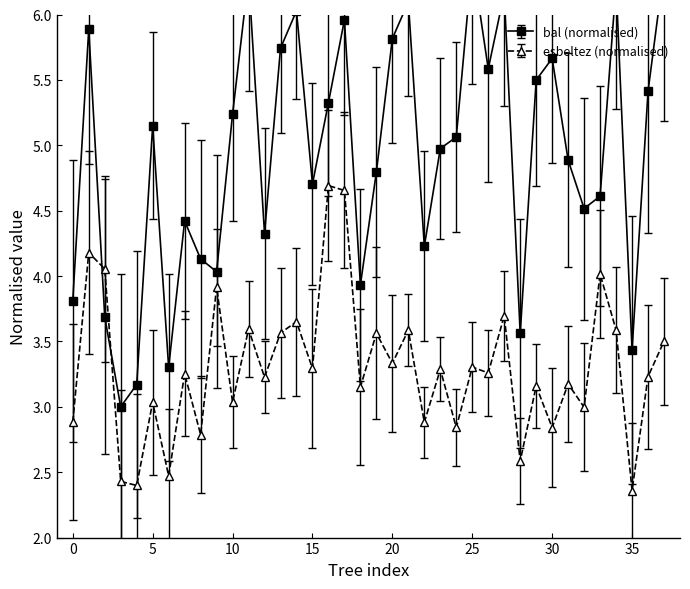

What is the average value of the bal series?

4.9